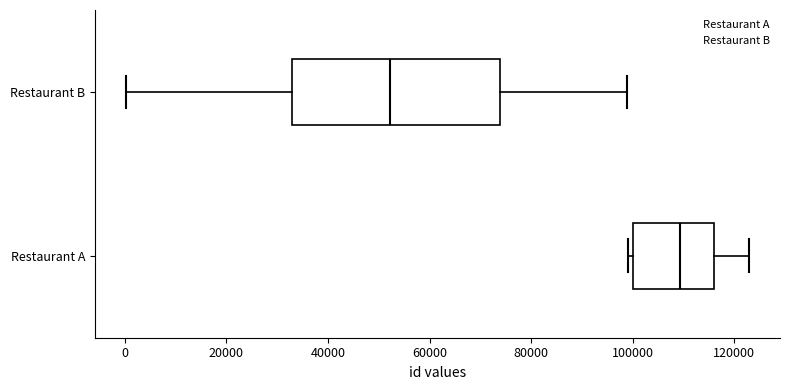

Reading bottom to top, read every box against the x-axis: the position of its median line, the range the box covers, and the ends of its whiskers. The values are not printed on the chart, so give them approximately, as read against the axis.

Restaurant A: median 110000, box 100000 to 116000, whiskers 100000 (just left of the box's left edge) to 122000
Restaurant B: median 52000, box 32000 to 74000, whiskers 0 to 98000